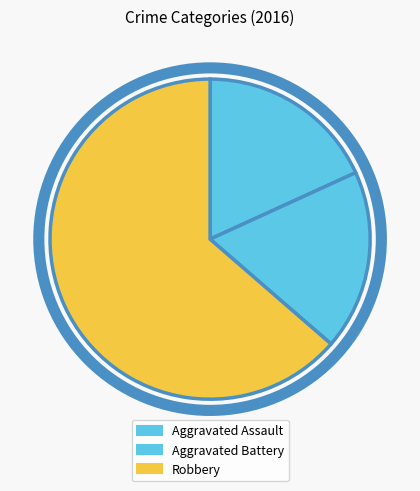

Is Robbery the majority of the pie?

Yes